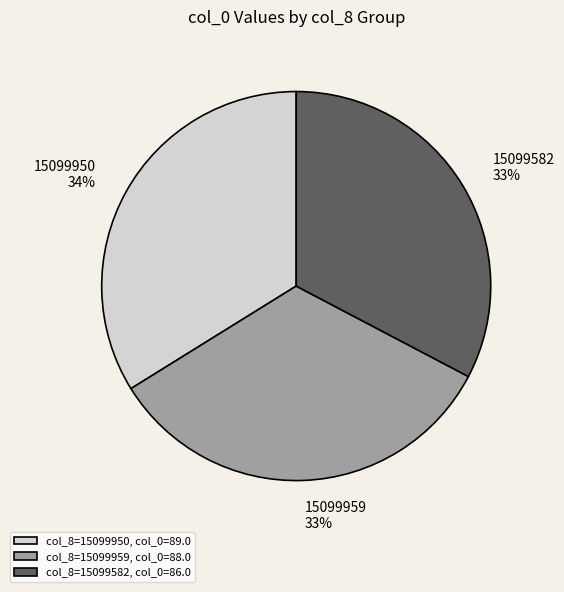

To the nearest percent, what is the difference between the largest and smallest slice percentages?

1%